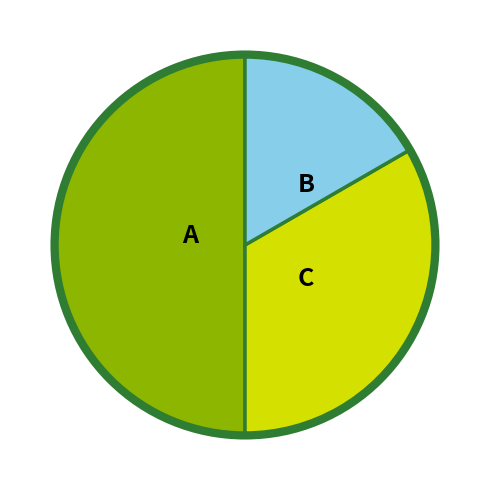

Is B the majority of the pie?

No